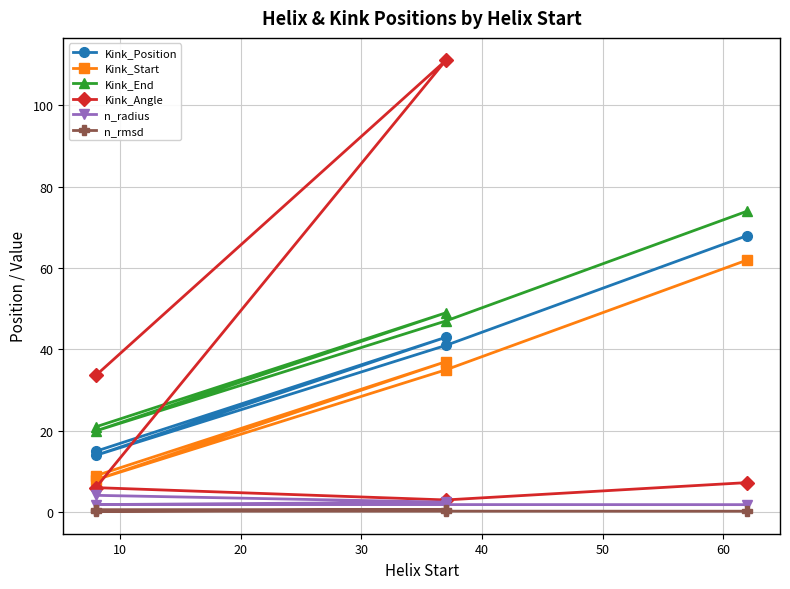

At how many categories does at least one series exceed 3?

5